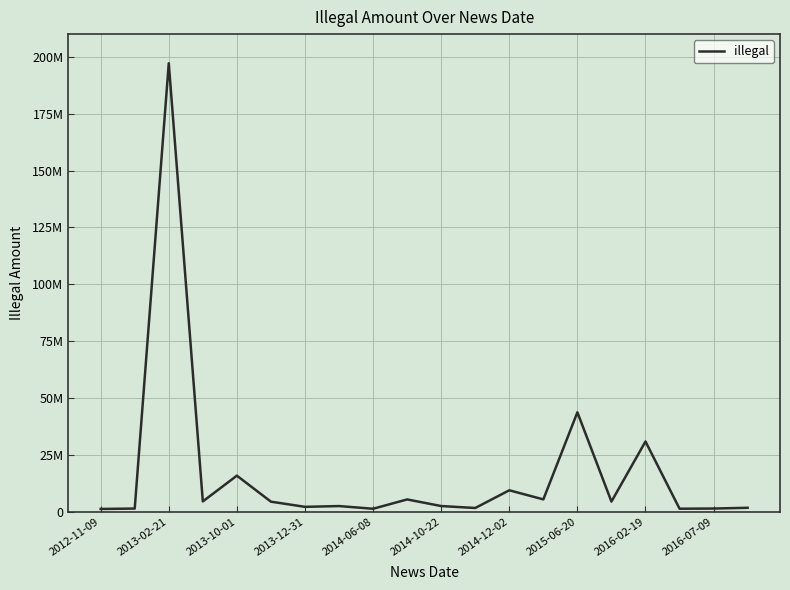

What is the label of the 20th point from the right?

2012-11-09